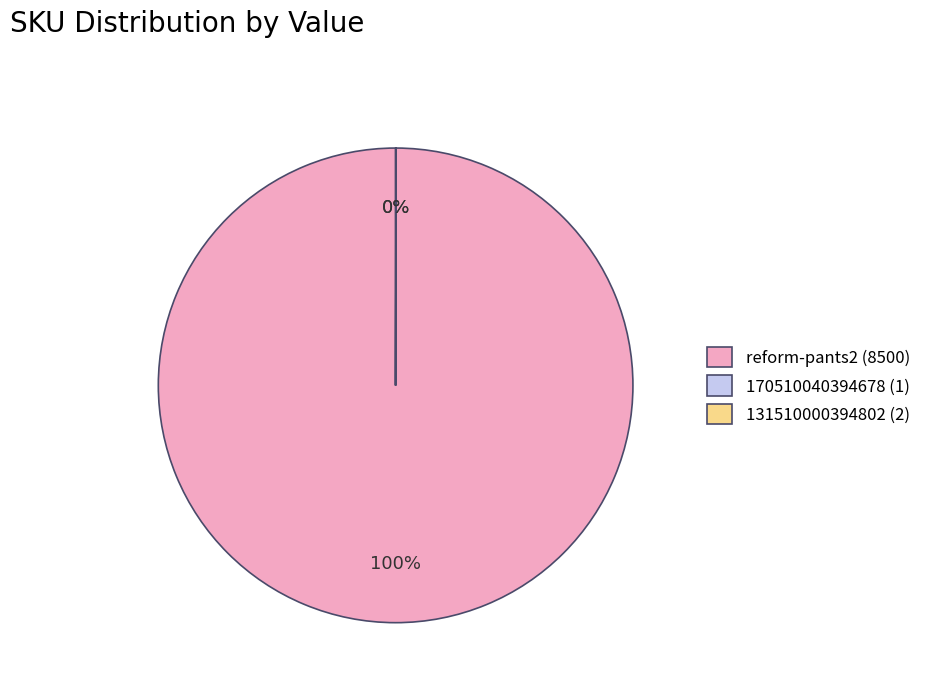

The reform-pants2 (8500) slice represents 100% of the pie. True or false?

True